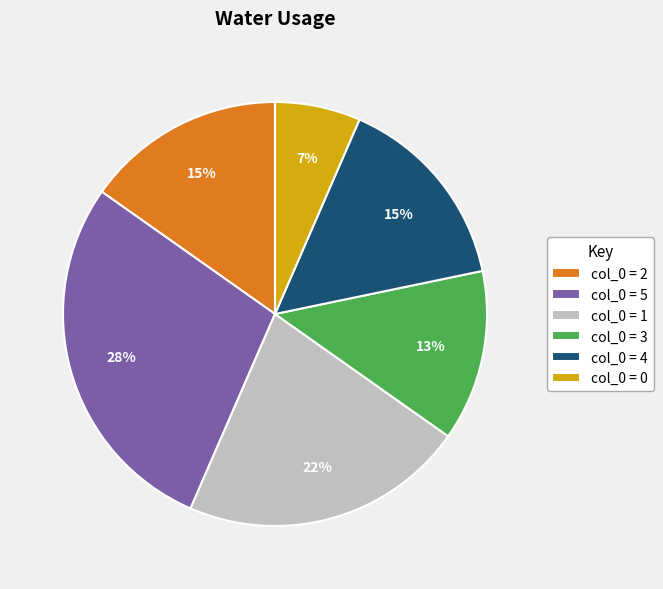

How many slices are in this pie chart?

6